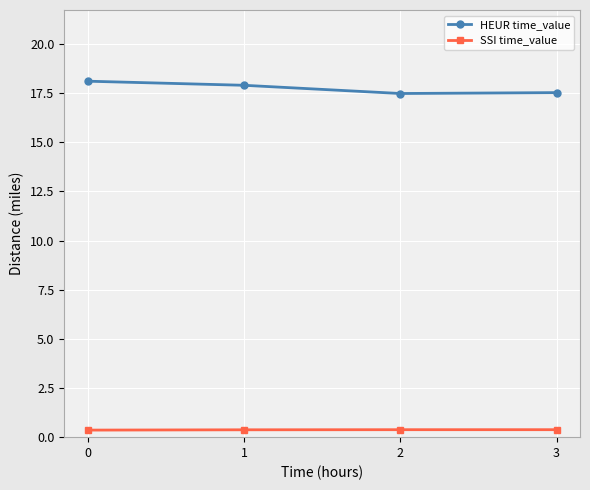

True or false: HEUR time_value and SSI time_value intersect in this chart.

False